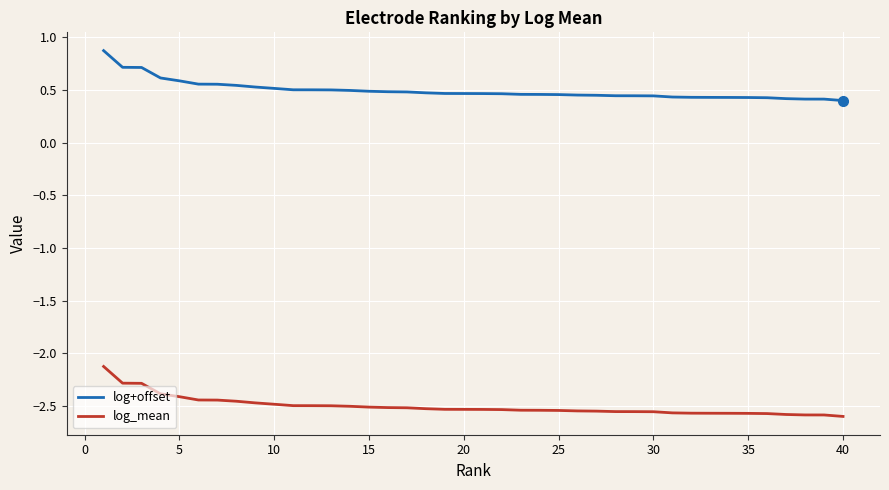

True or false: log+offset and log_mean cross at least once.

False